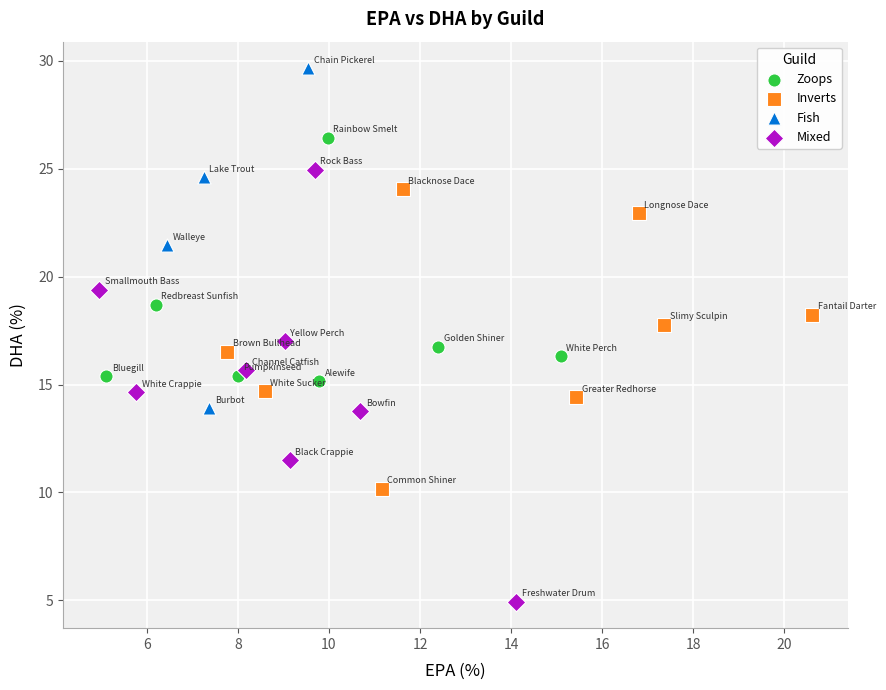

Which series contains the highest Y value?

Fish